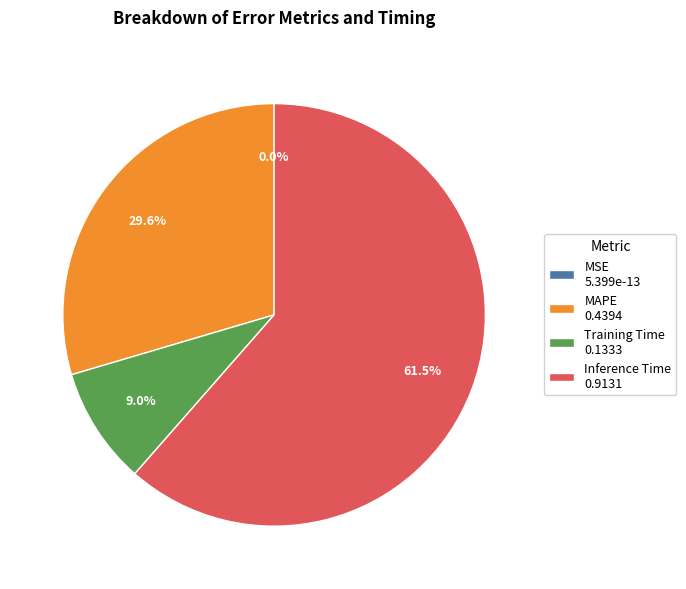

To the nearest percent, what percentage of the pie is MAPE?

30%